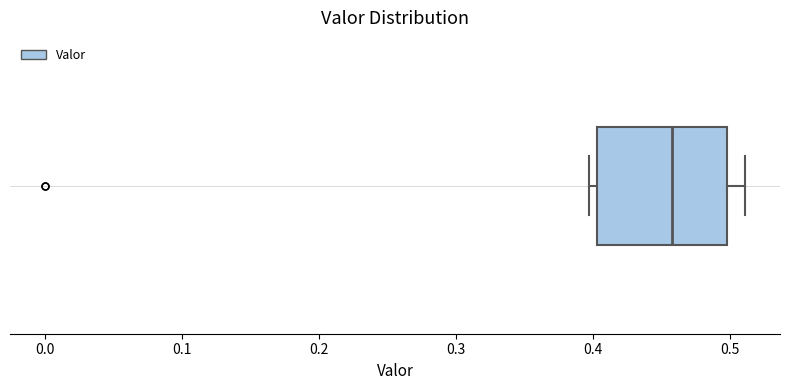

Read this box plot against the x-axis: the position of the median line, the range covered by the box, and the ends of both whiskers. The values are not printed on the chart, so give them approximately, as read against the axis.

median 0.46, box 0.40 to 0.50, whiskers 0.40 (just left of the box's left edge) to 0.51